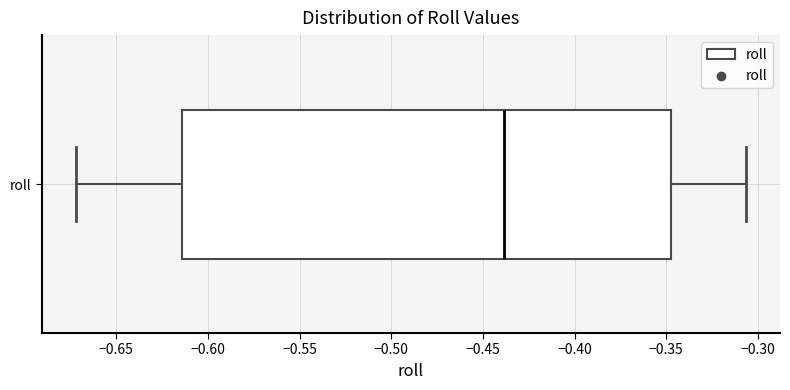

Read this box plot against the x-axis: the position of the median line, the range covered by the box, and the ends of both whiskers. The values are not printed on the chart, so give them approximately, as read against the axis.

median -0.440, box -0.615 to -0.350, whiskers -0.670 to -0.305